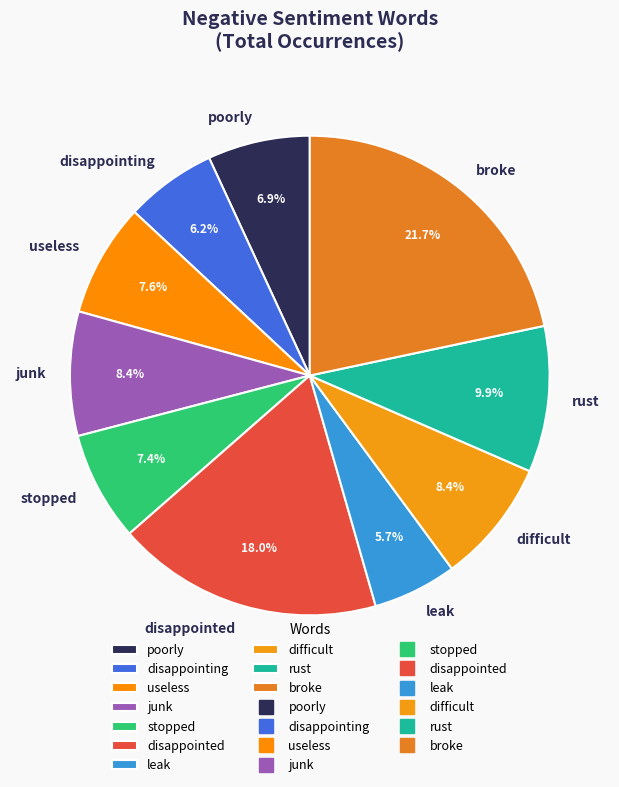

The junk slice represents 22% of the pie. True or false?

False